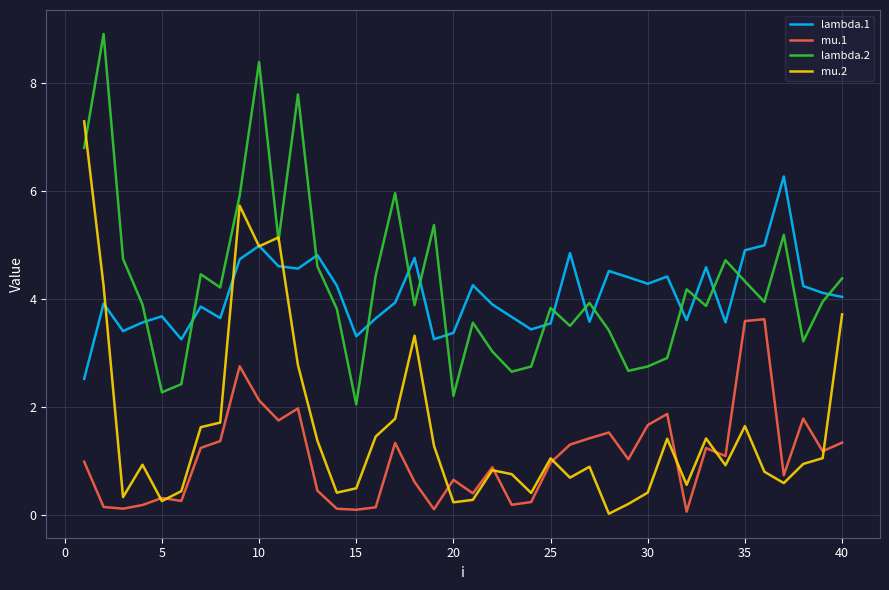

In mu.1, how many points are lower than both neighbors (excluding endpoints)?

12